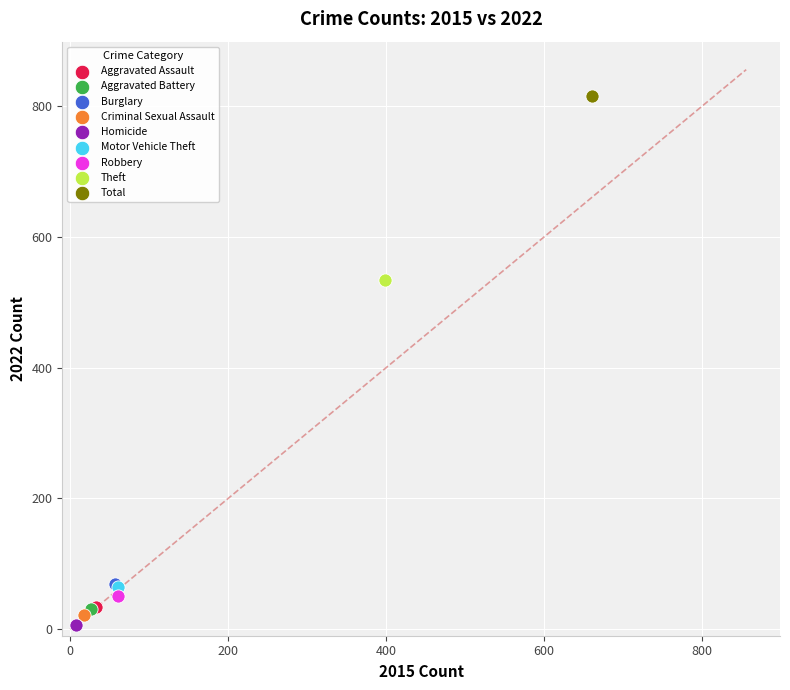

Which series contains the highest Y value?

Total